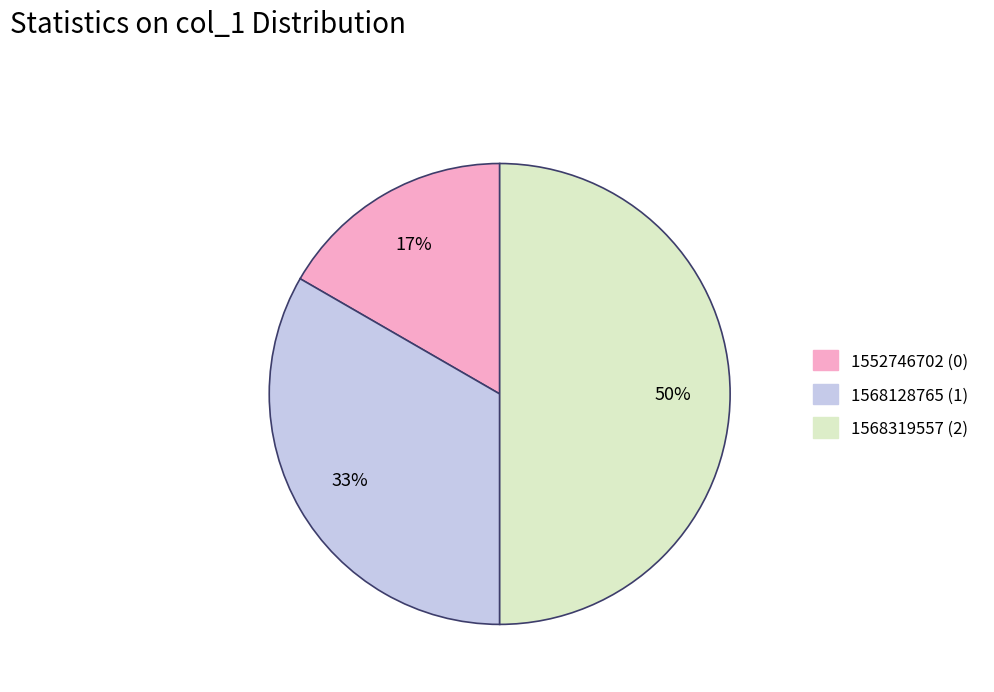

Is the sum of 1552746702 and 1568319557 greater than half?

Yes